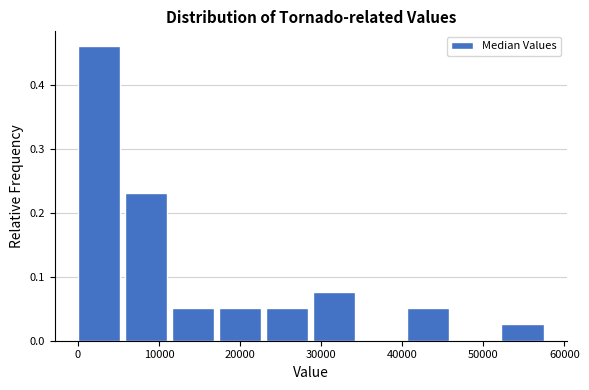

How tall is the bar that spans 6000 to 12000 on the x-axis? Neither the bar edges nor the heights are printed on the chart, so give them approximately, as read against the axes.

0.23